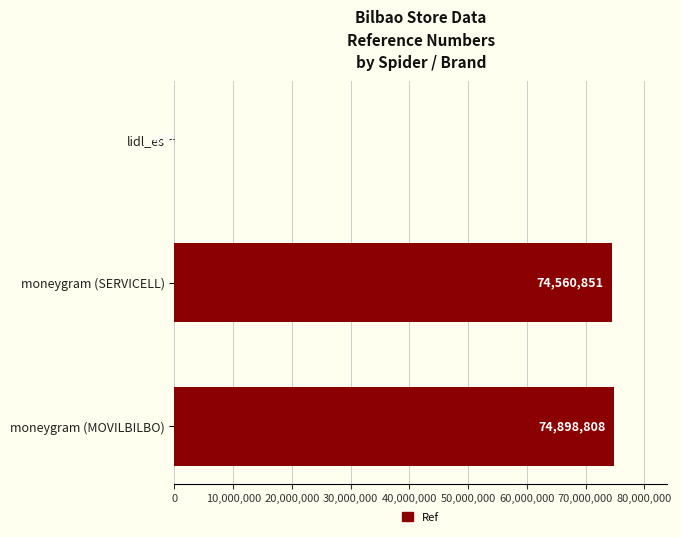

Are the bars horizontal?

Yes